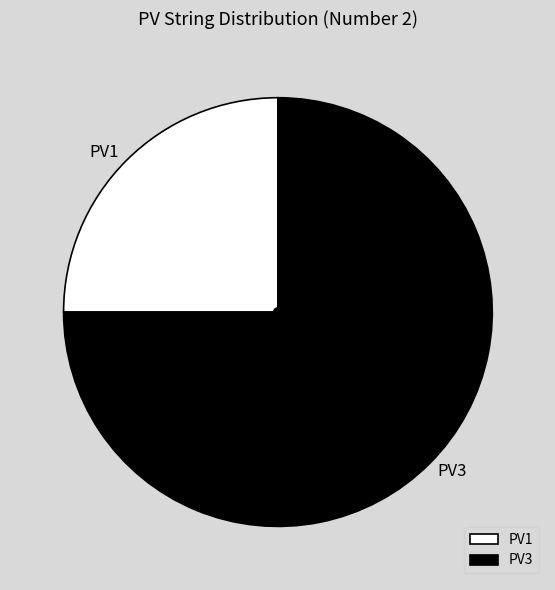

Which slice is the largest?

PV3